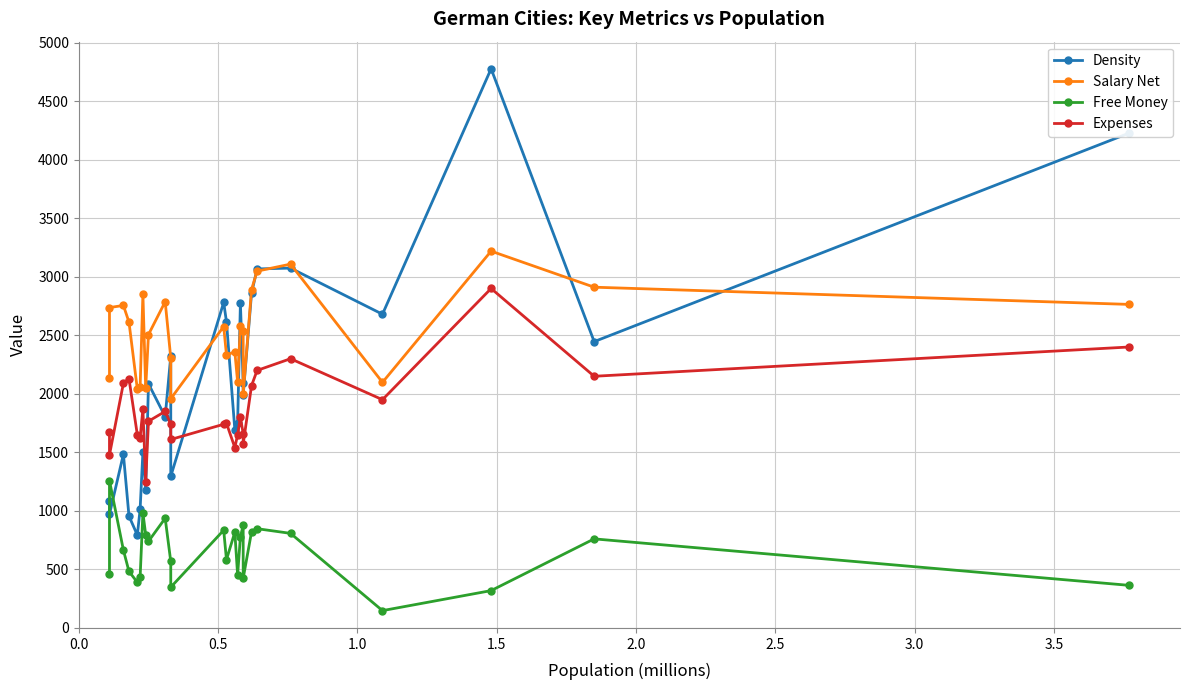

The Free Money series shows 1162 at 12. True or false?

False